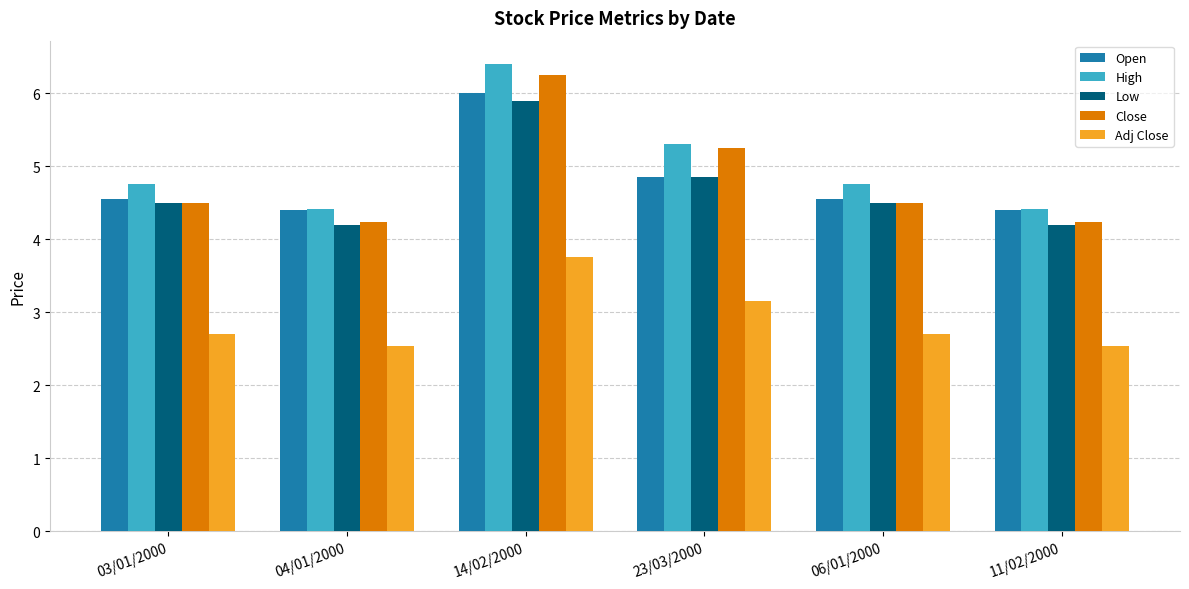

What is the sum of the Low values at 04/01/2000 and 14/02/2000?

10.1